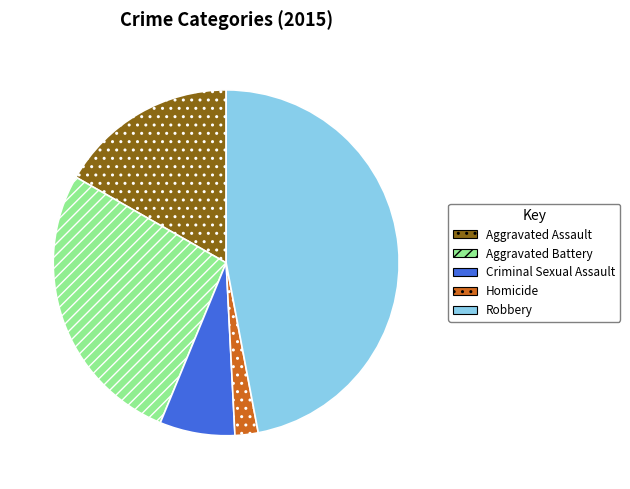

Between Aggravated Battery and Aggravated Assault, which is larger?

Aggravated Battery